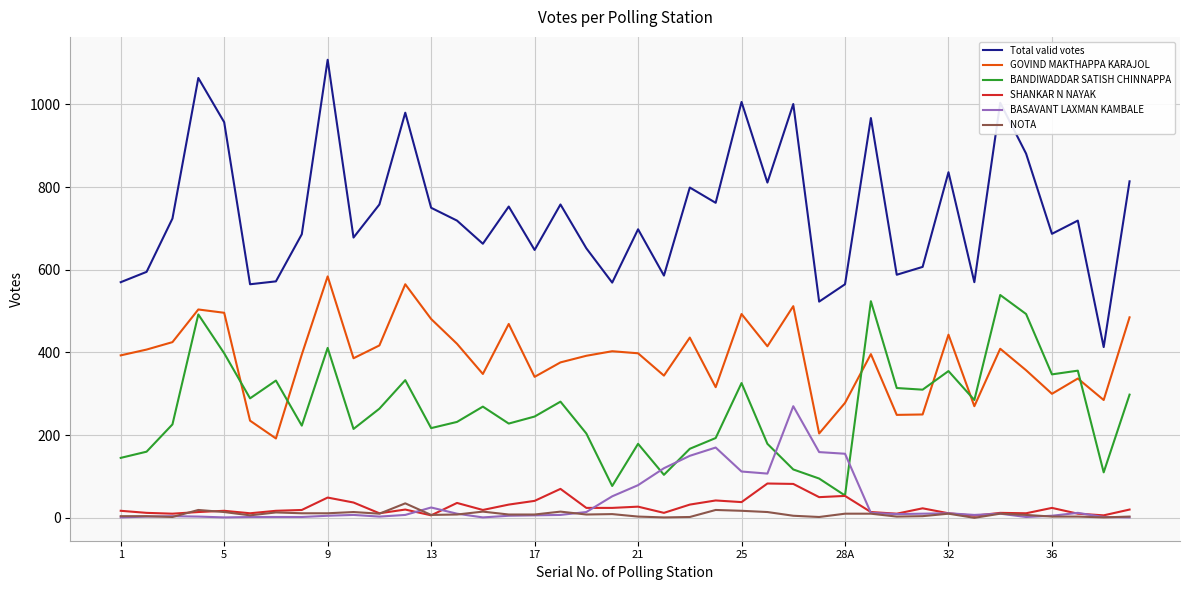

Which series has the largest total across all categories?

Total valid votes